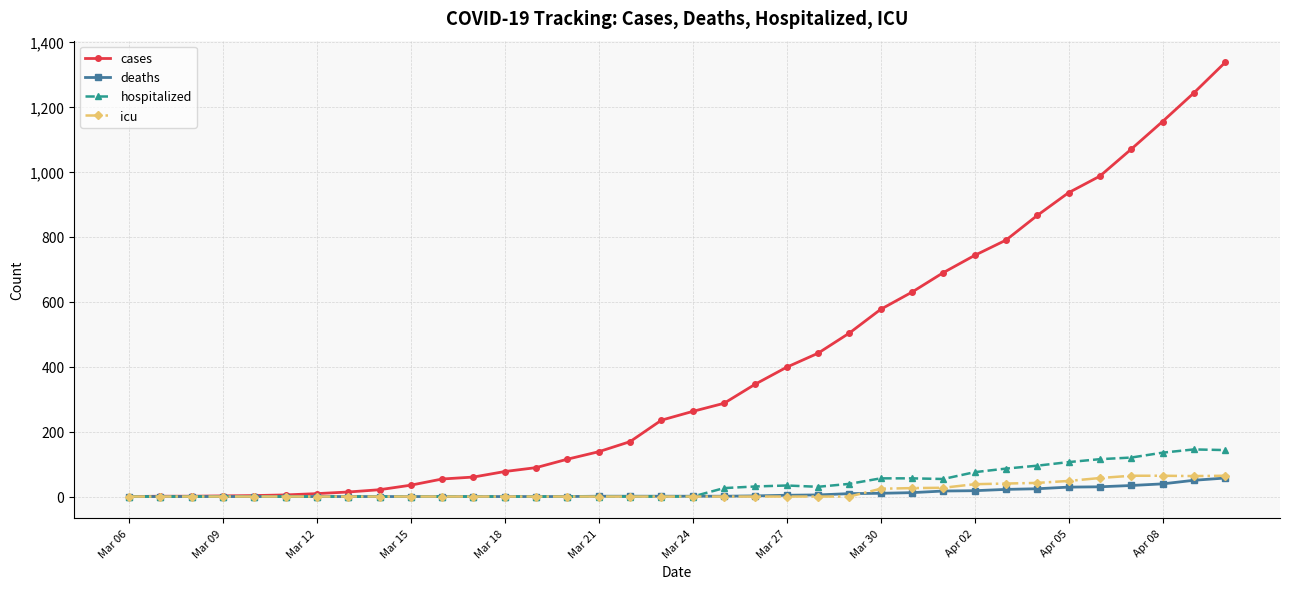

At how many categories does at least one series exceed 1023?

4